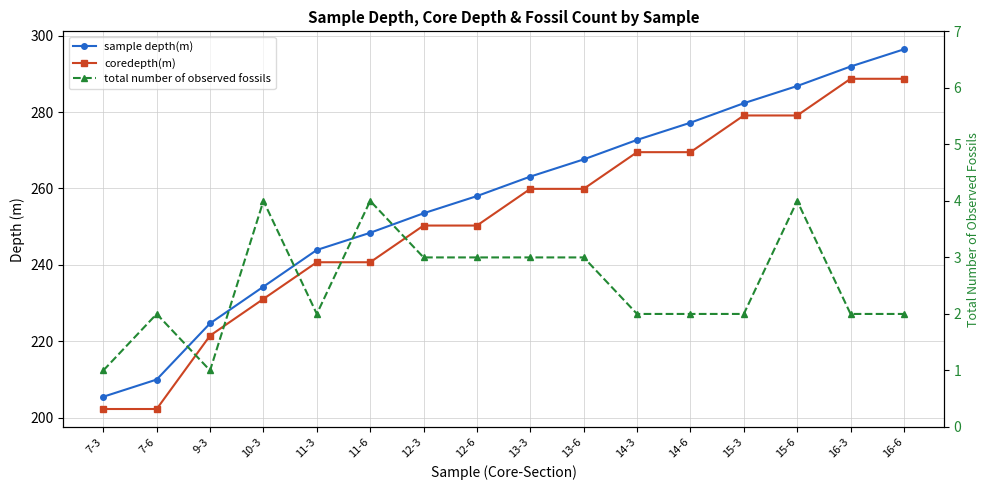

Is it true that sample depth(m) equals 115.3 at 15-6?

False